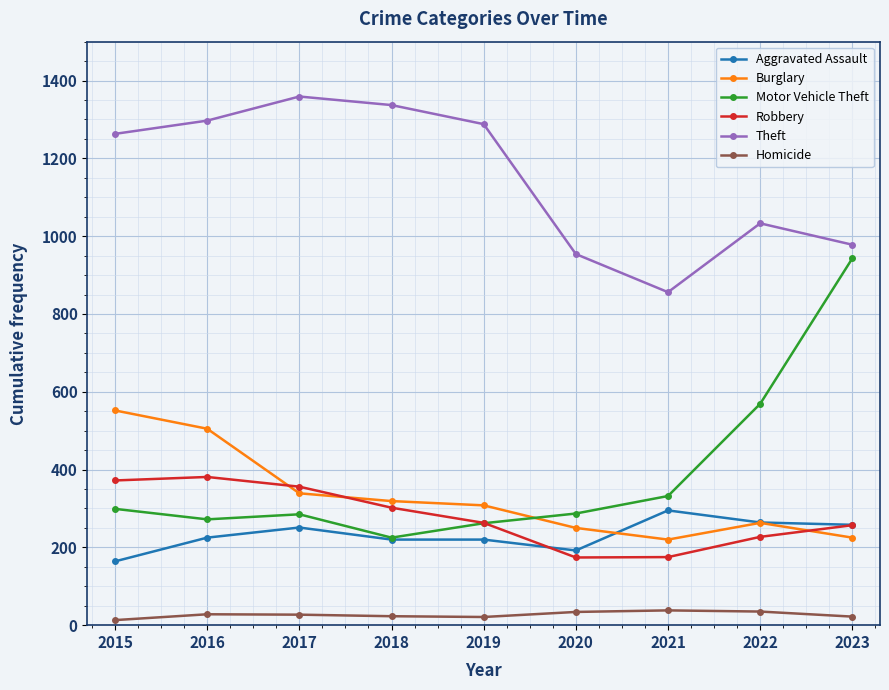

True or false: Motor Vehicle Theft and Theft intersect in this chart.

False